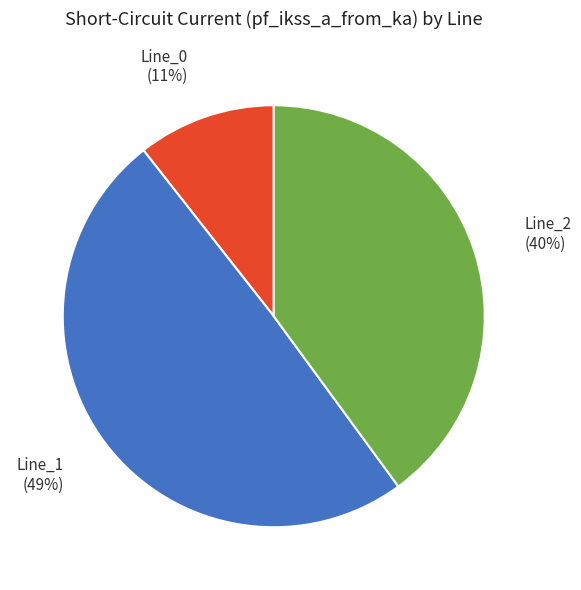

Between Line_2 and Line_0, which is larger?

Line_2